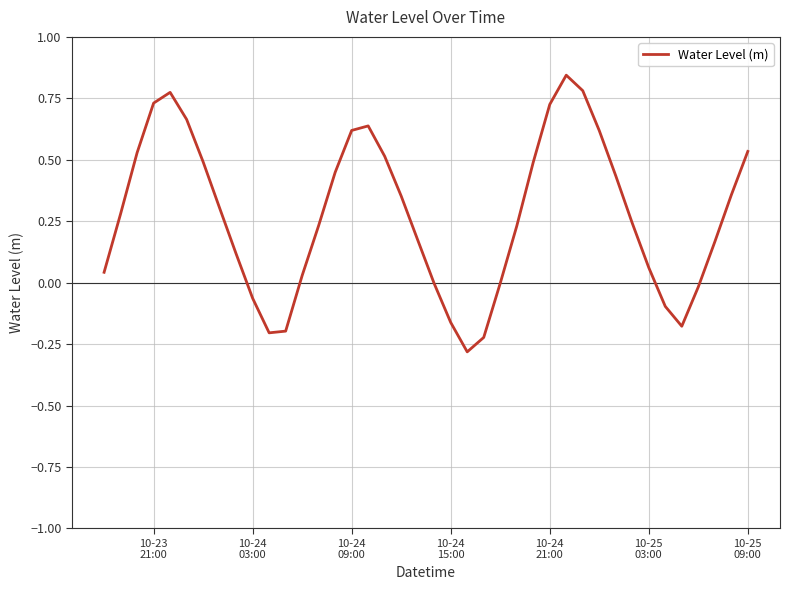

What is the minimum value shown in the chart?

-0.3